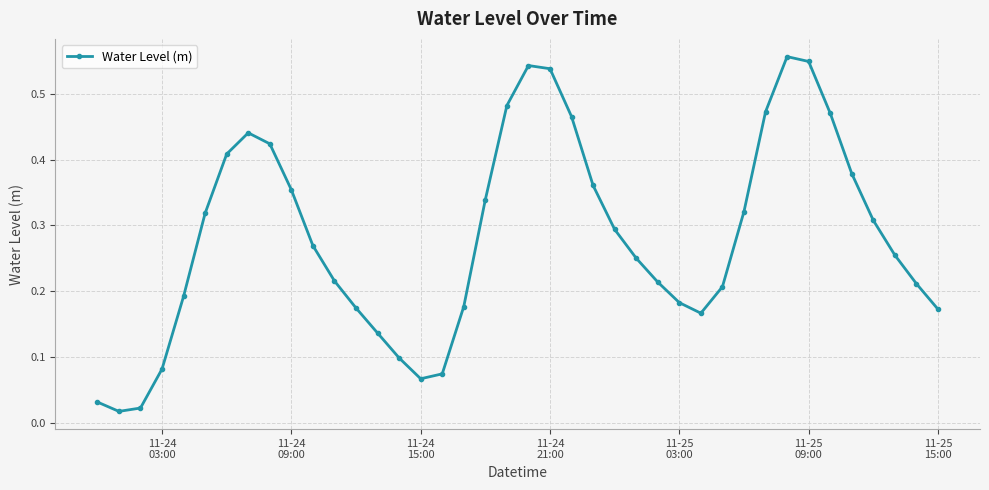

How many interior local peaks (higher than both neighbors) does the data have?

3